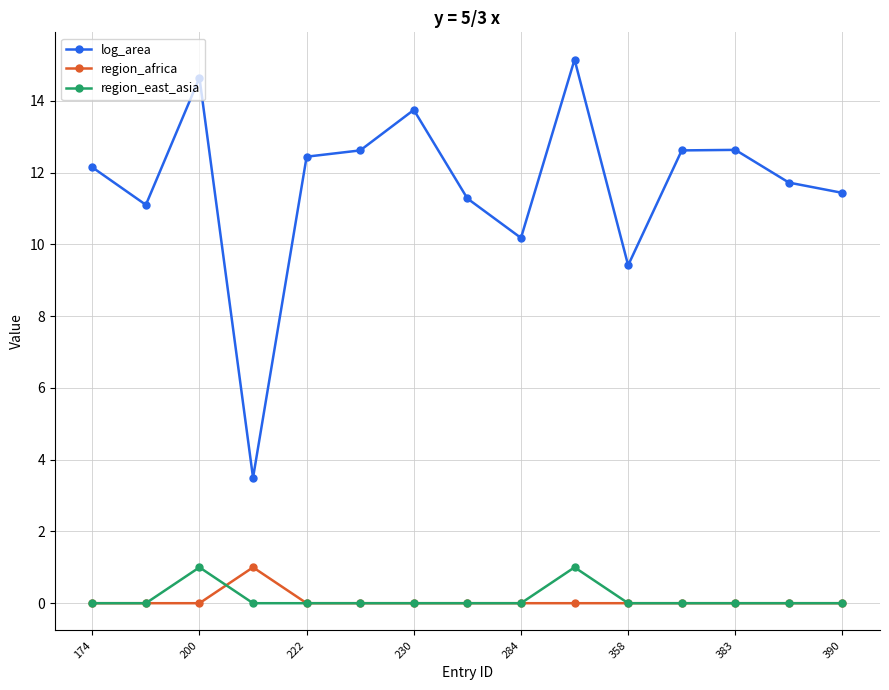

What is the difference between the maximum and second lowest values in the region_africa series?

1.0